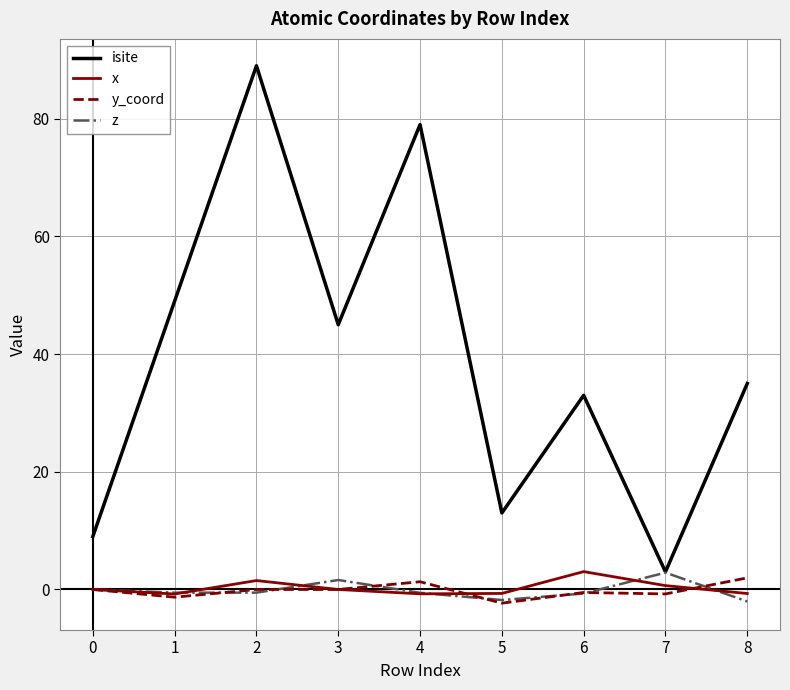

Which series has the largest total across all categories?

isite